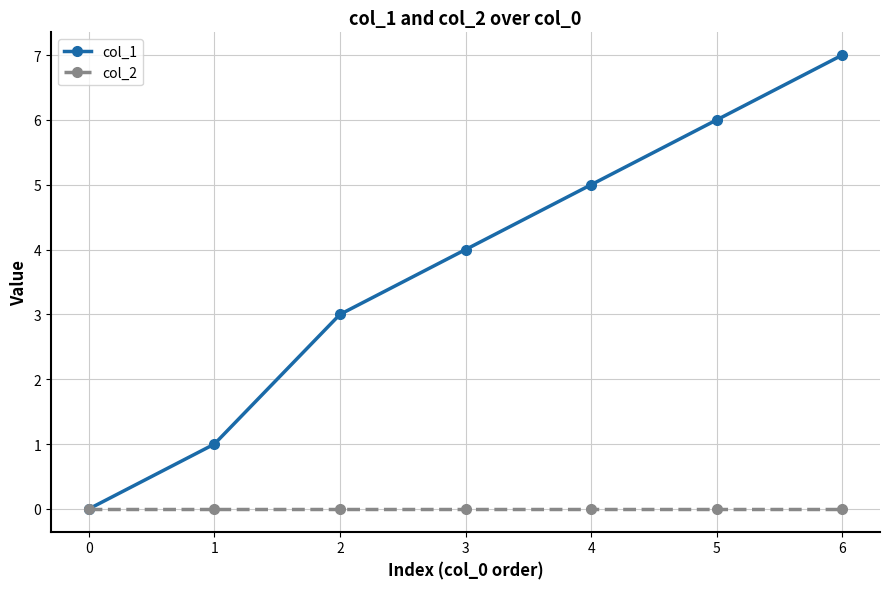

Which series has the largest total across all categories?

col_1